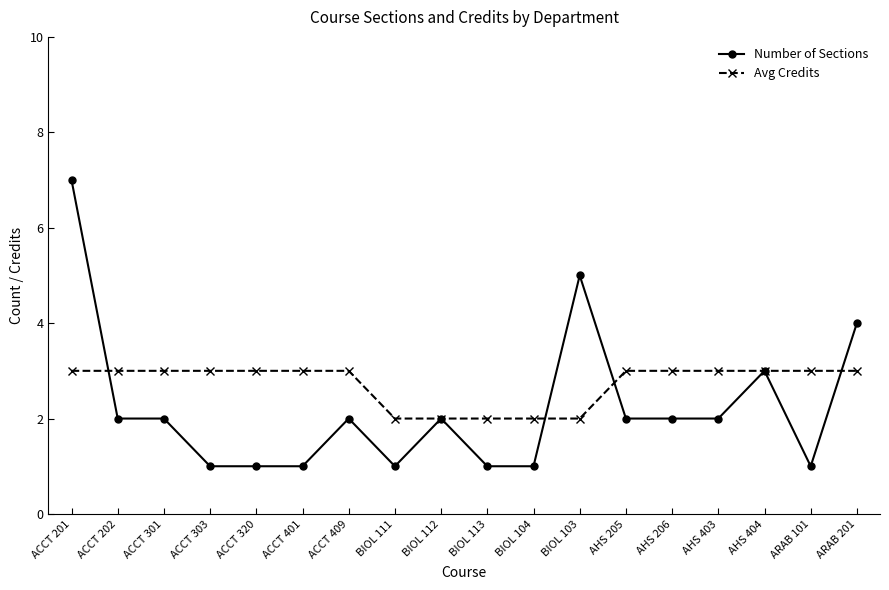

What are all the series names shown in the legend?

Number of Sections, Avg Credits